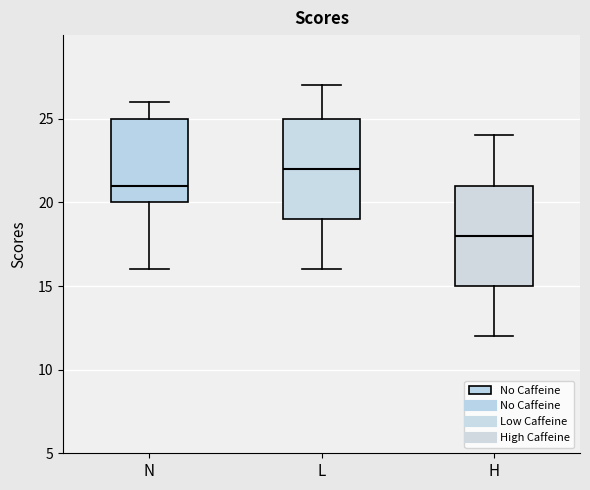

Where is the lower edge of the box for L on the y-axis? The values are not printed on the chart, so give them approximately, as read against the axis.

19